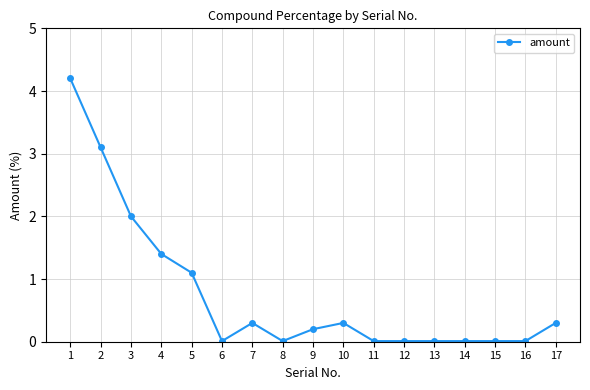

Between 5 and 2, which is larger?

2